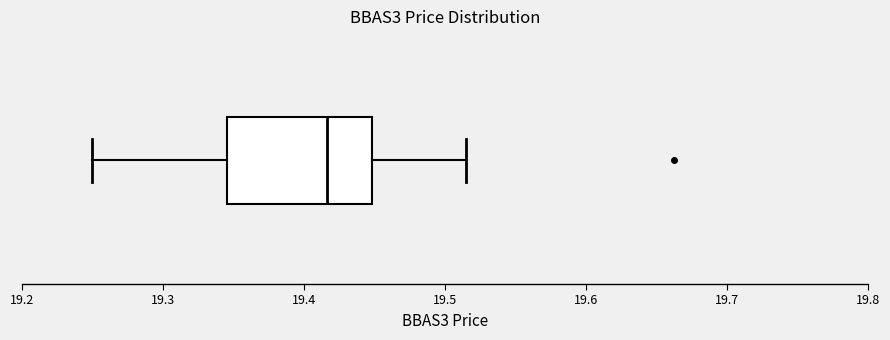

Read this box plot against the x-axis: the position of the median line, the range covered by the box, and the ends of both whiskers. The values are not printed on the chart, so give them approximately, as read against the axis.

median 19.42, box 19.35 to 19.45, whiskers 19.25 to 19.51